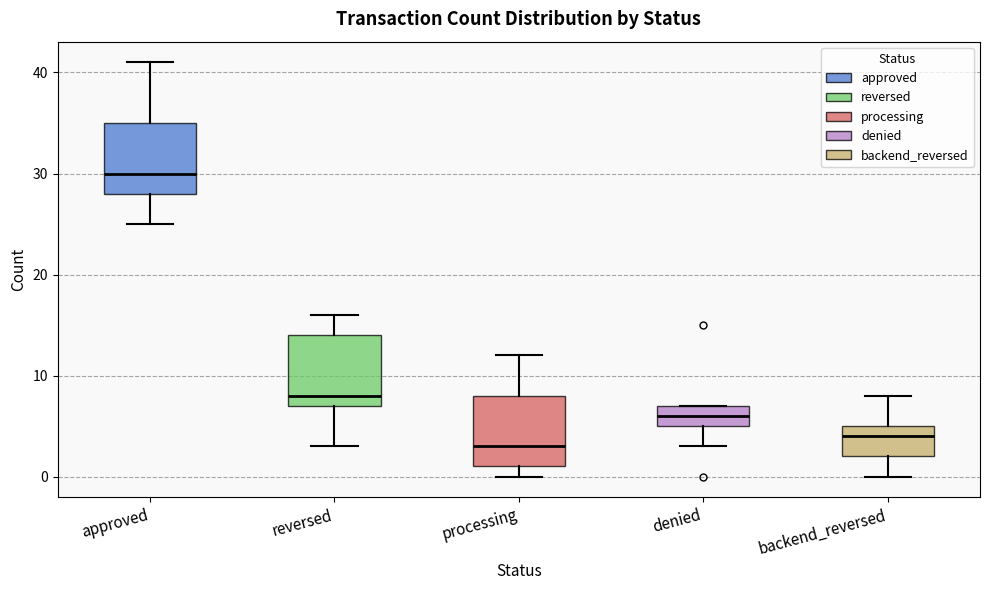

Reading left to right, read every box against the y-axis: the position of its median line, the range the box covers, and the ends of its whiskers. The values are not printed on the chart, so give them approximately, as read against the axis.

approved: median 30, box 28 to 35, whiskers 25 to 41
reversed: median 8, box 7 to 14, whiskers 3 to 16
processing: median 3, box 1 to 8, whiskers 0 to 12
denied: median 6, box 5 to 7, whiskers 3 to 7
backend_reversed: median 4, box 2 to 5, whiskers 0 to 8